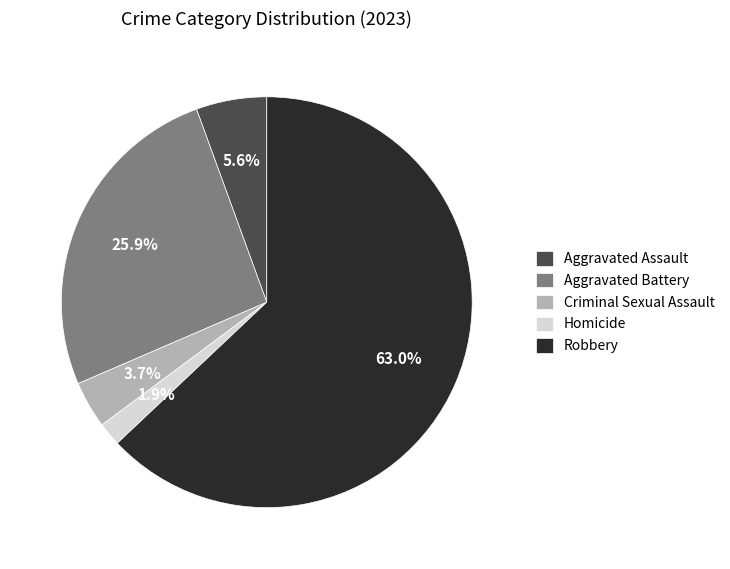

Count the number of slices in the pie.

5